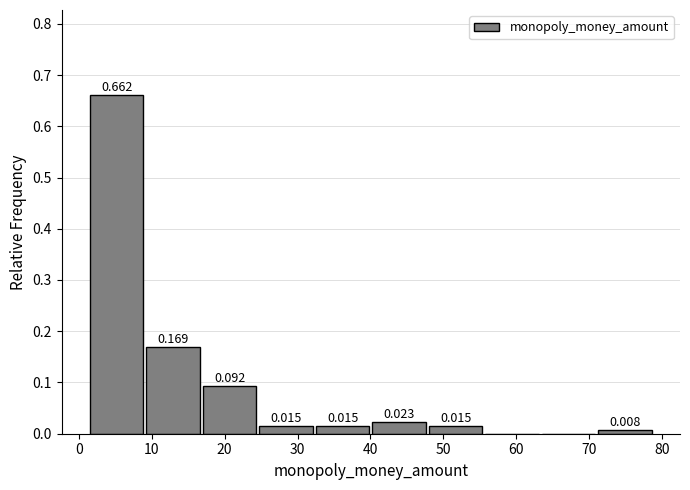

Which range on the x-axis has the tallest bar?

2 to 9